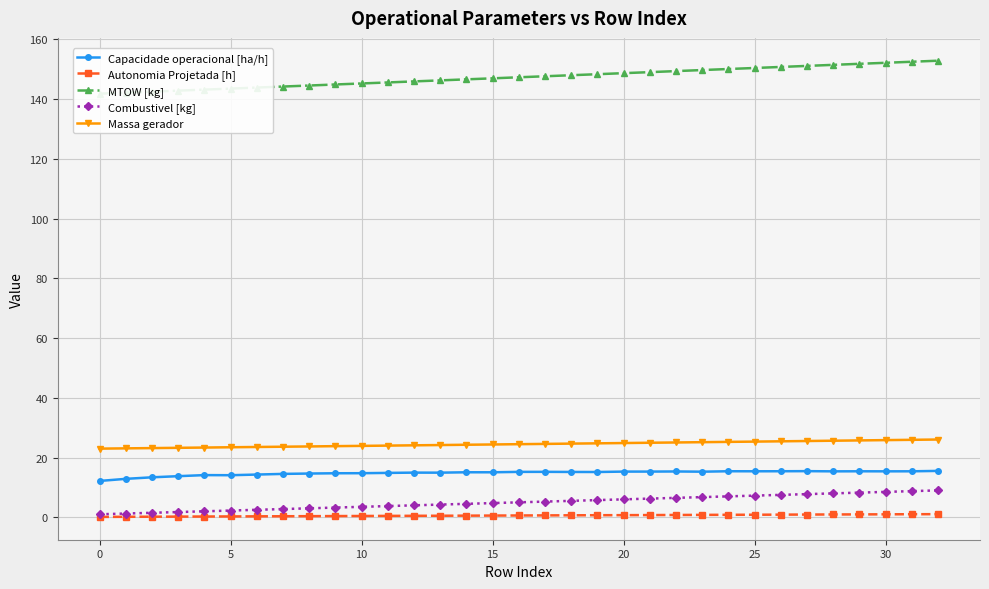

True or false: Combustivel [kg] and Capacidade operacional [ha/h] intersect in this chart.

False